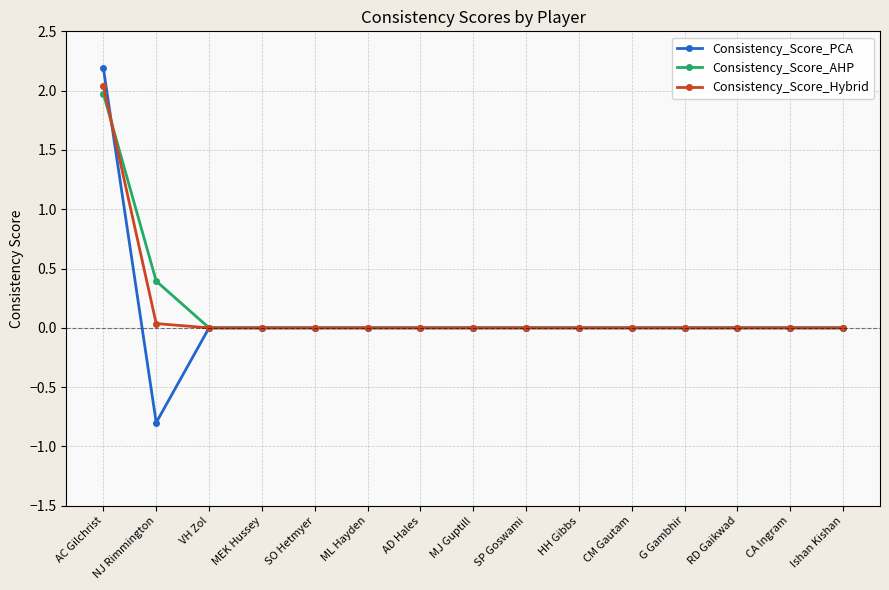

At which category is the sum across all series the highest?

AC Gilchrist